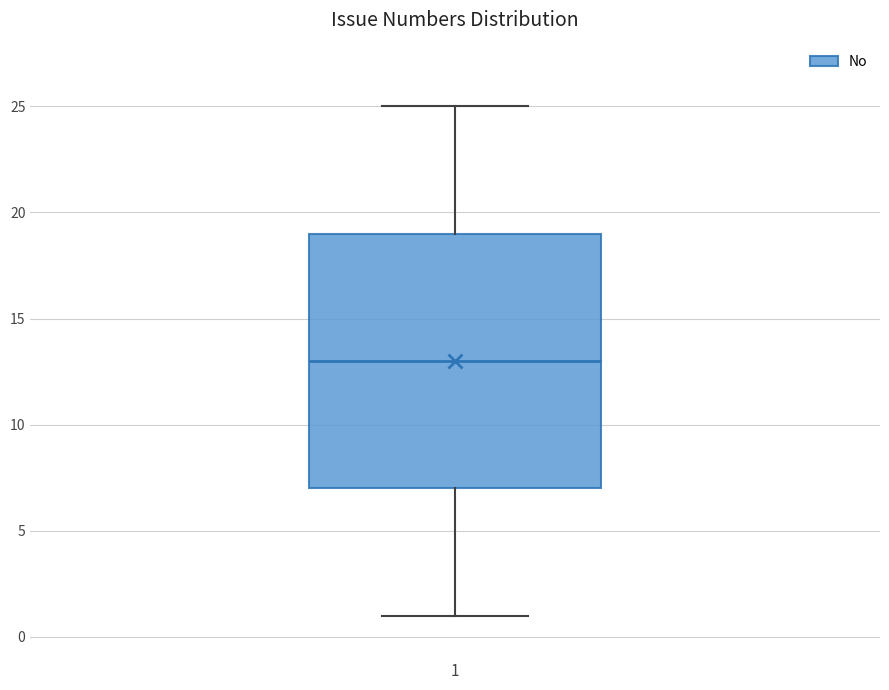

Read this box plot against the y-axis: the position of the median line, the range covered by the box, and the ends of both whiskers. The values are not printed on the chart, so give them approximately, as read against the axis.

median 13, box 7 to 19, whiskers 1 to 25